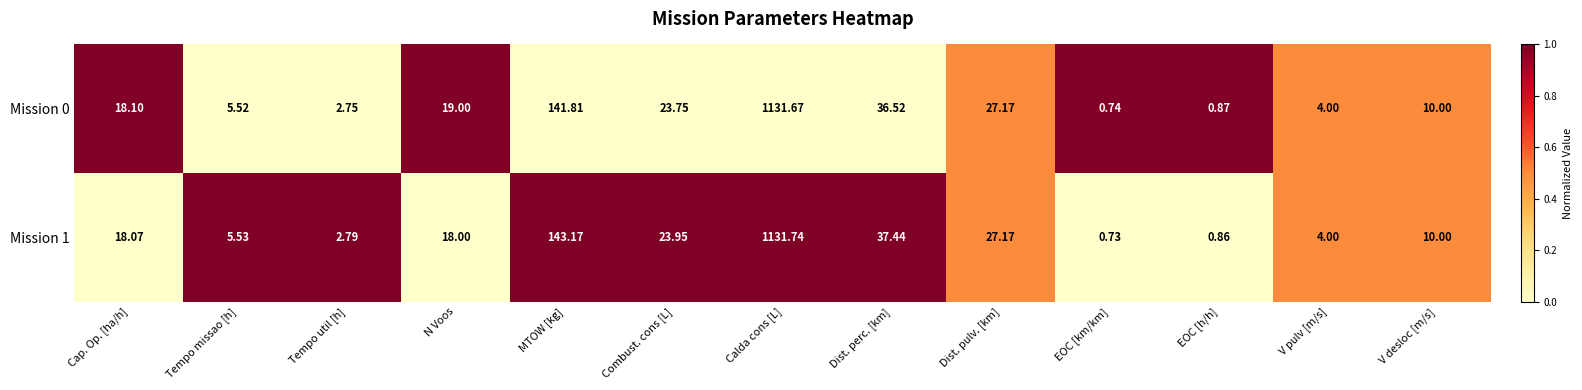

Which series changed the most between Combust. cons [L] and Dist. perc. [km]?

Mission 1